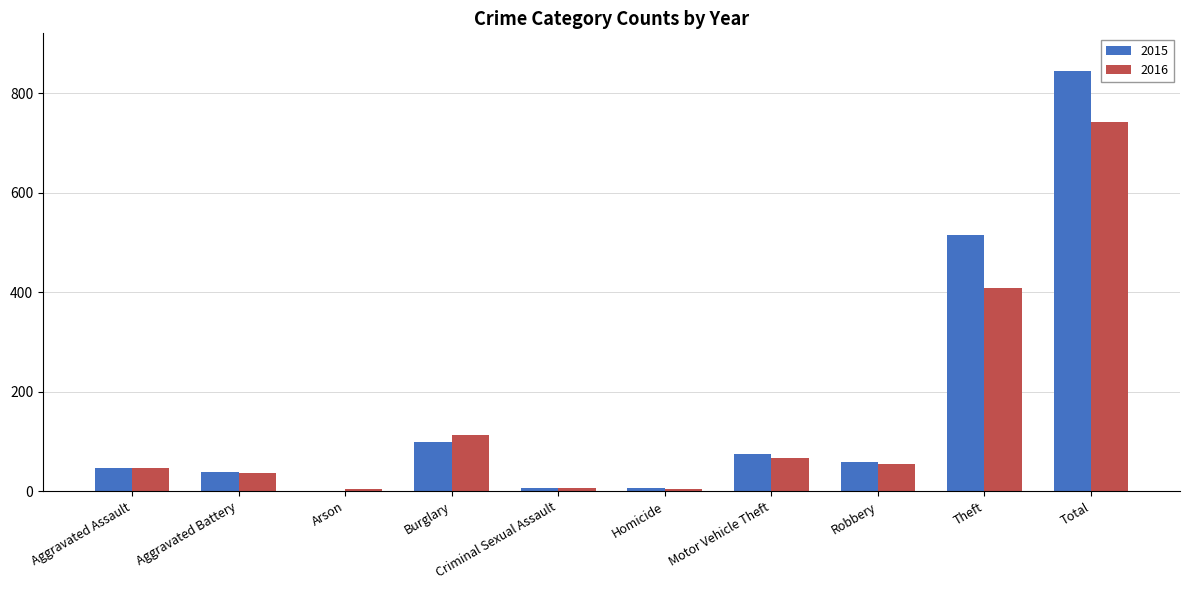

Is the value of 2015 at Burglary greater than the value of 2016 at Theft?

No